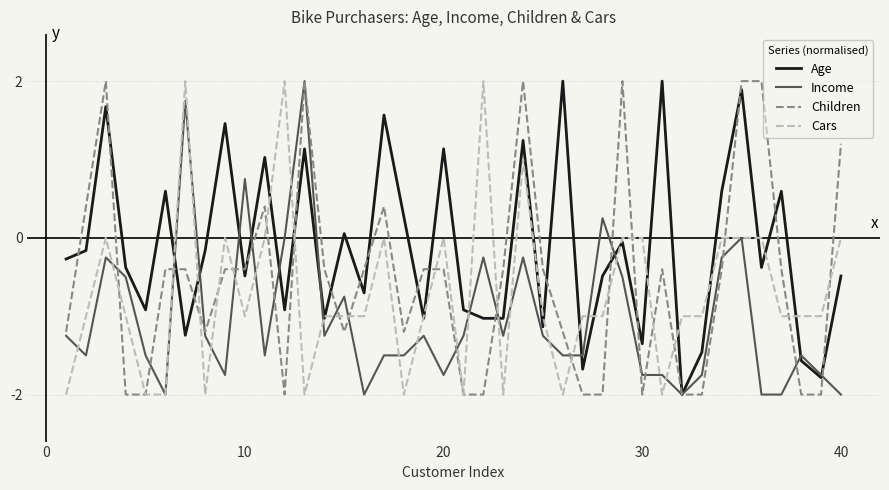

What is the difference between the maximum and minimum values in the Cars series?

4.0